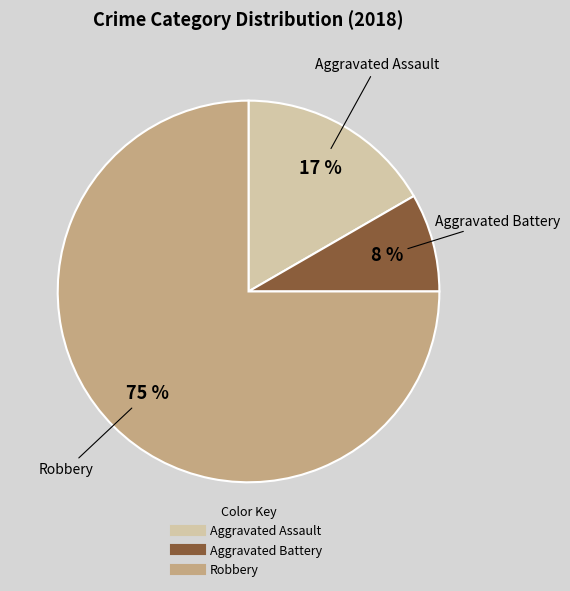

To the nearest percent, what is the difference between the Aggravated Assault and Robbery slice percentages?

58%